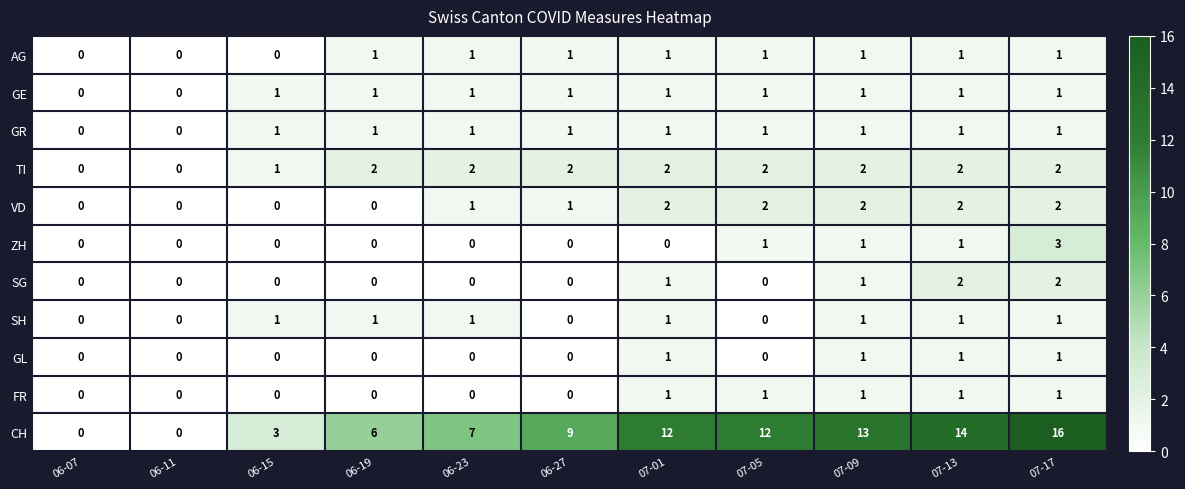

At which category is the sum across all series the highest?

07-17